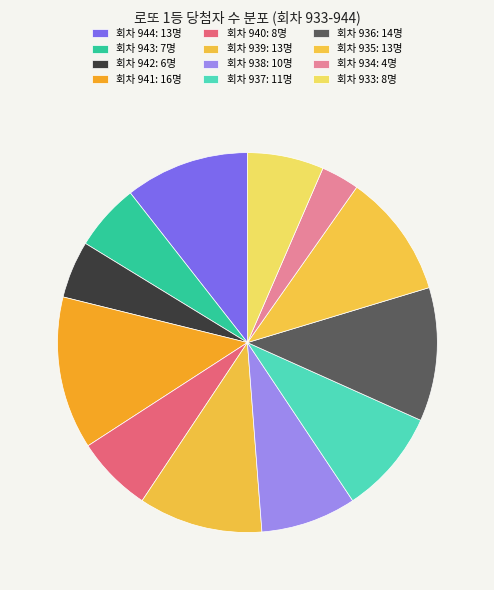

How many segments does this pie chart have?

12